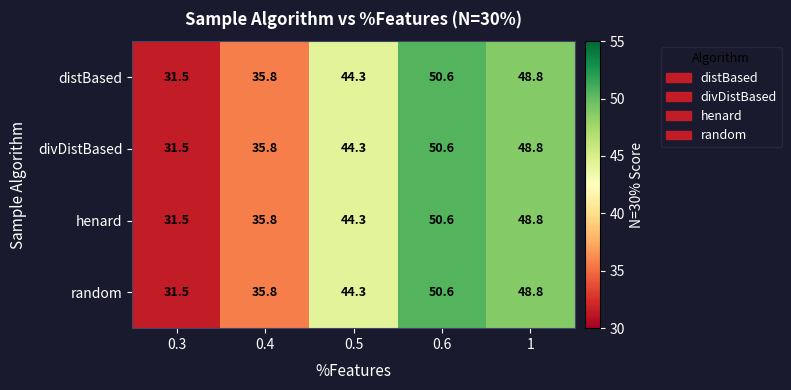

Count the number of categories in the chart.

5